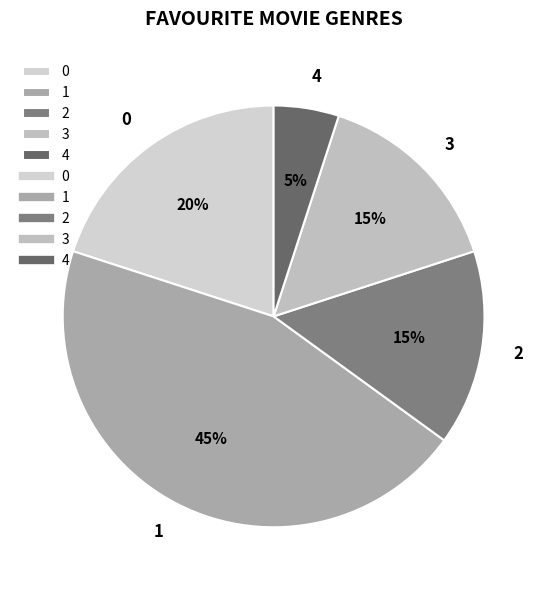

Is the sum of 2 and 4 greater than half?

No